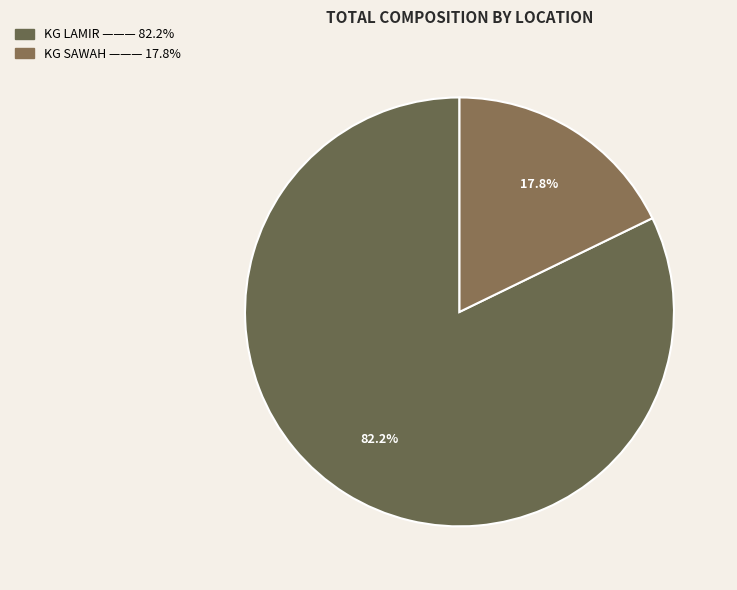

To the nearest percent, what portion does KG SAWAH represent?

18%